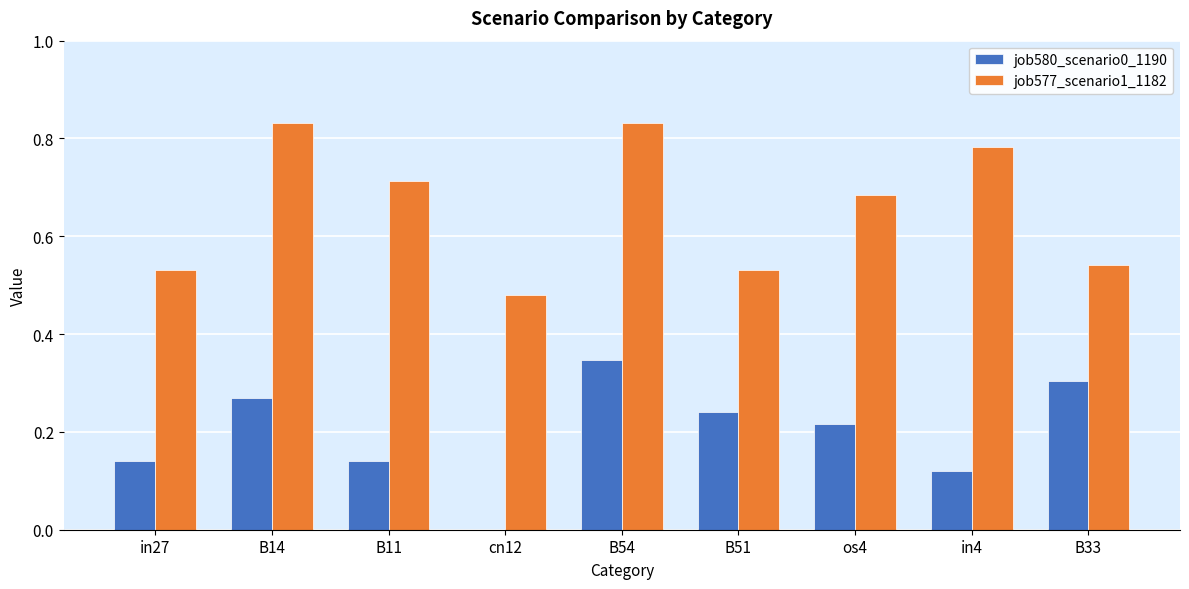

What are all the series names shown in the legend?

job580_scenario0_1190, job577_scenario1_1182